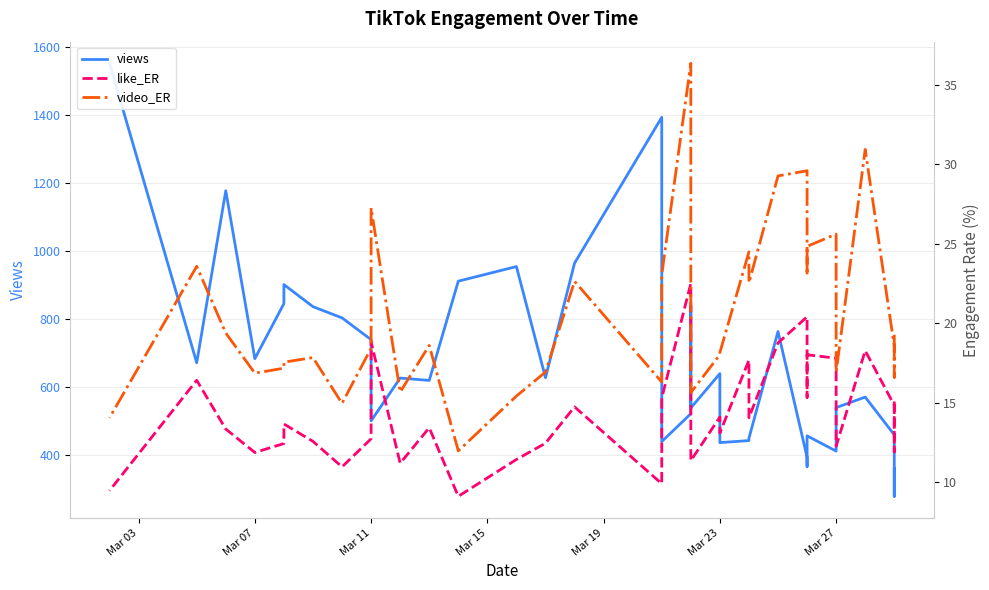

What is the maximum value shown in the chart?

1551.0